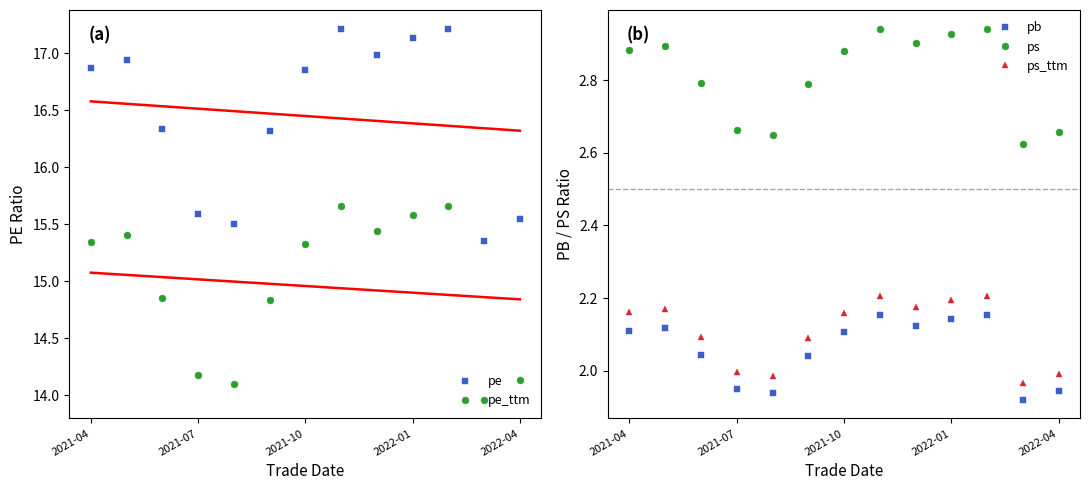

True or false: pe and pe_ttm cross at least once.

False